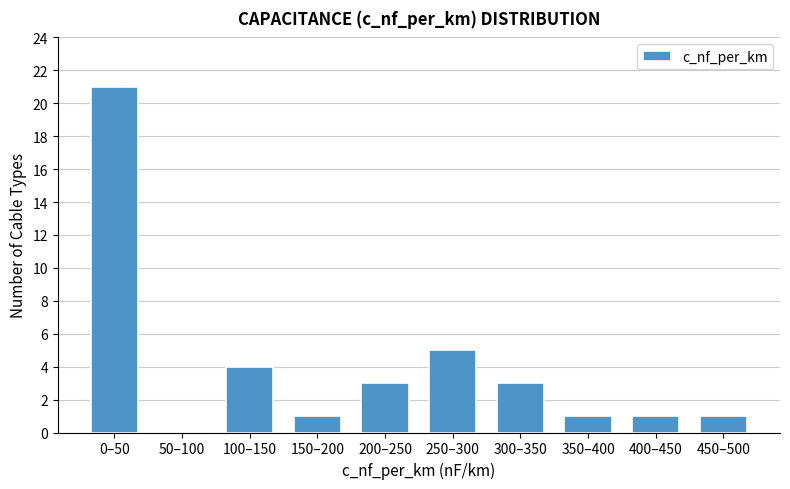

Reading left to right, list all the values displayed in this chart.

0–50=21	50–100=0	100–150=4	150–200=1	200–250=3	250–300=5	300–350=3	350–400=1	400–450=1	450–500=1